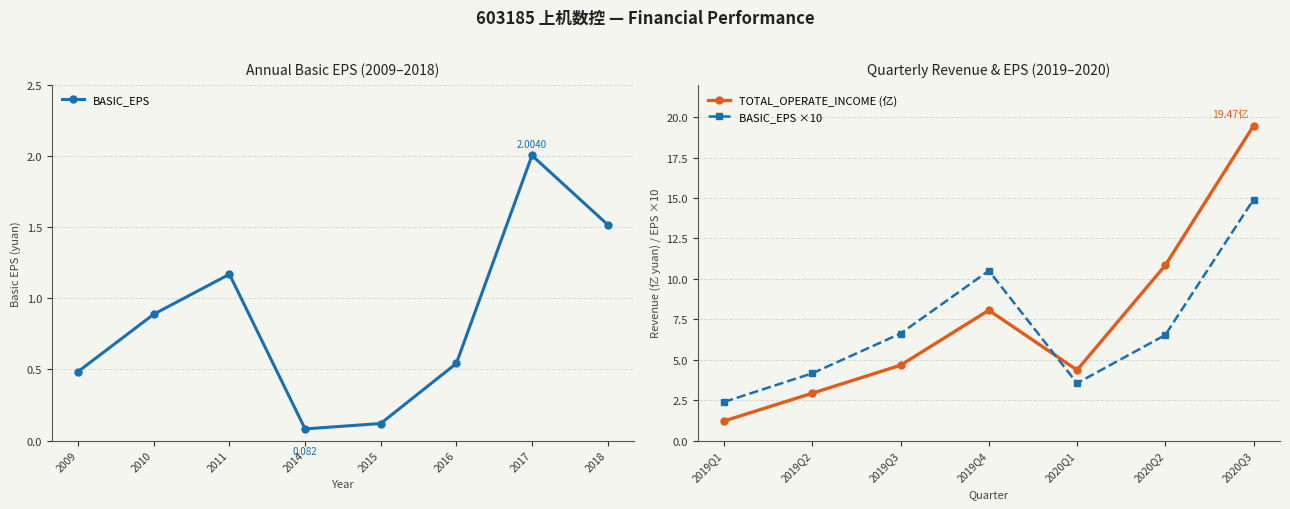

How many interior local valleys does the TOTAL_OPERATE_INCOME (亿) series have?

1